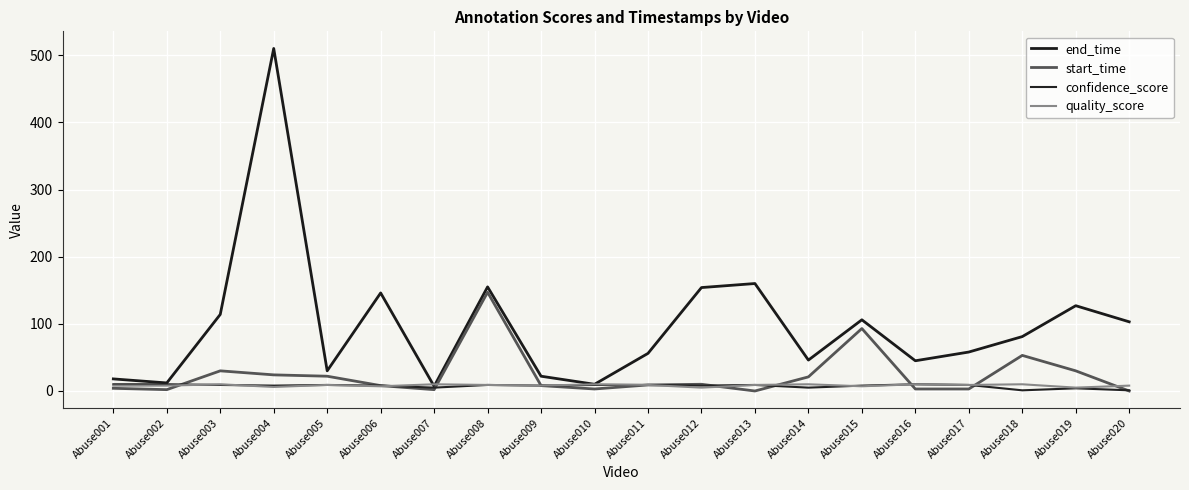

At how many categories does at least one series exceed 316?

1